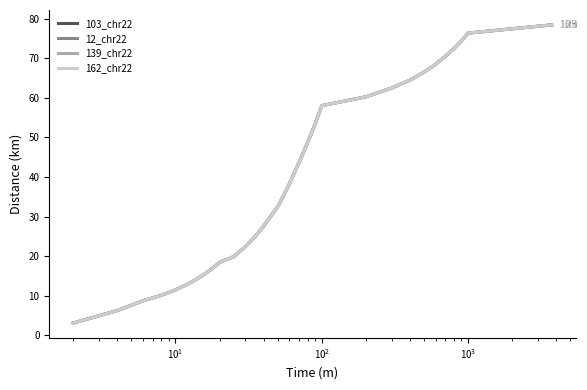

What is the difference between the maximum and second lowest values in the 139_chr22 series?

72.2